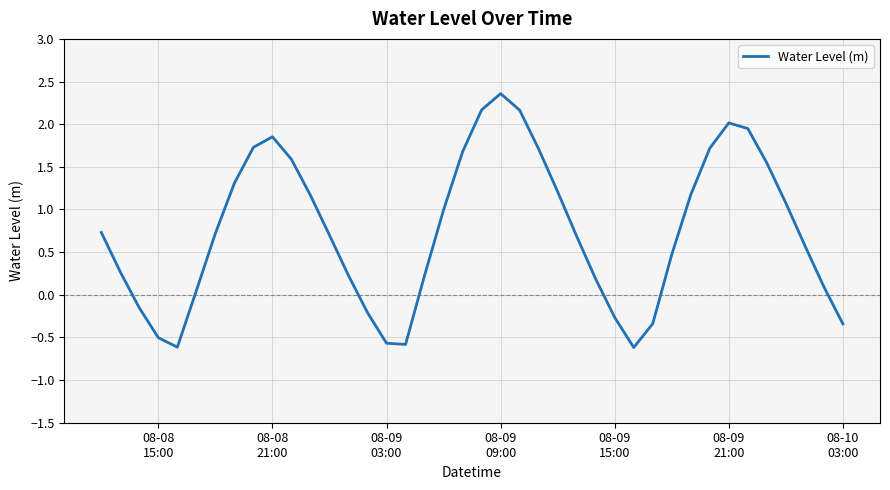

What is the maximum value shown in the chart?

2.4